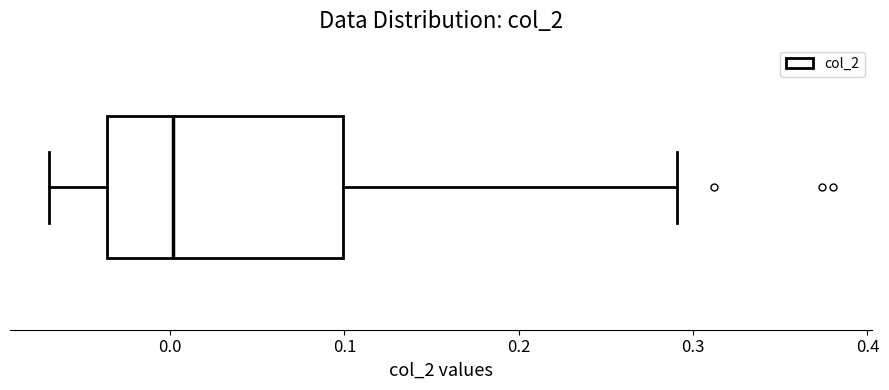

Where does the left whisker of the box end on the x-axis? The values are not printed on the chart, so give them approximately, as read against the axis.

-0.07